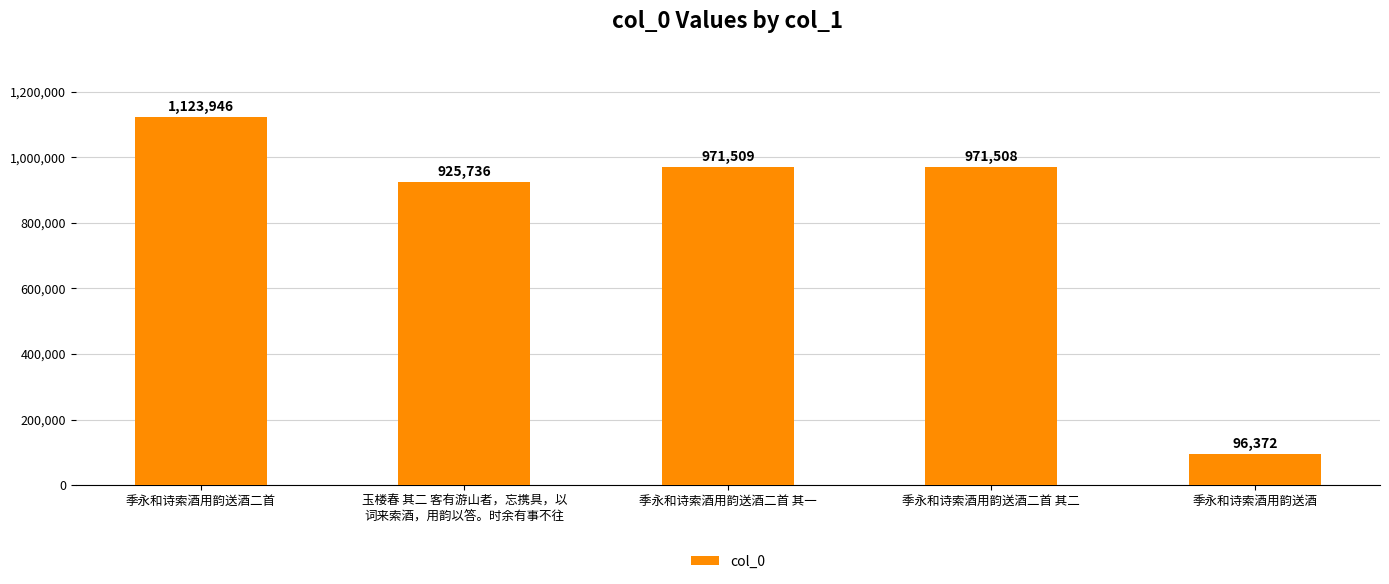

The value at 季永和诗索酒用韵送酒二首 is 695952. True or false?

False